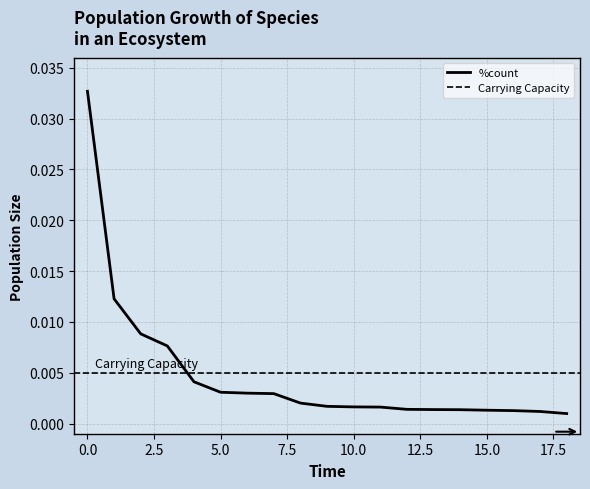

List the labels in order of value, largest first.

0, 1, 2, 3, 4, 5, 6, 7, 8, 9, 10, 11, 12, 13, 14, 15, 16, 17, 18